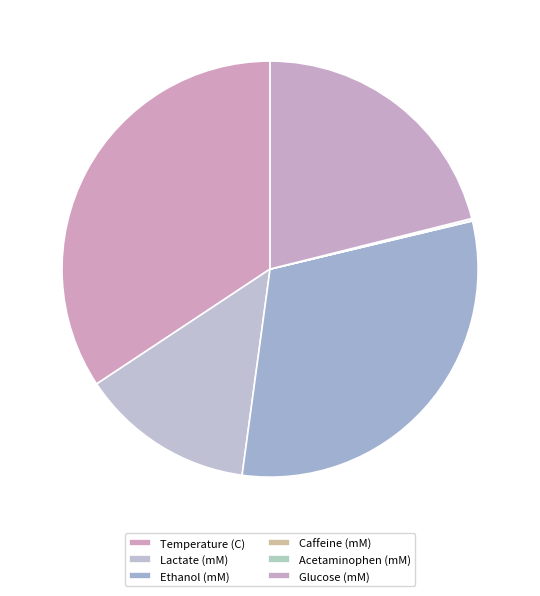

To the nearest percent, what portion does Glucose (mM) represent?

21%